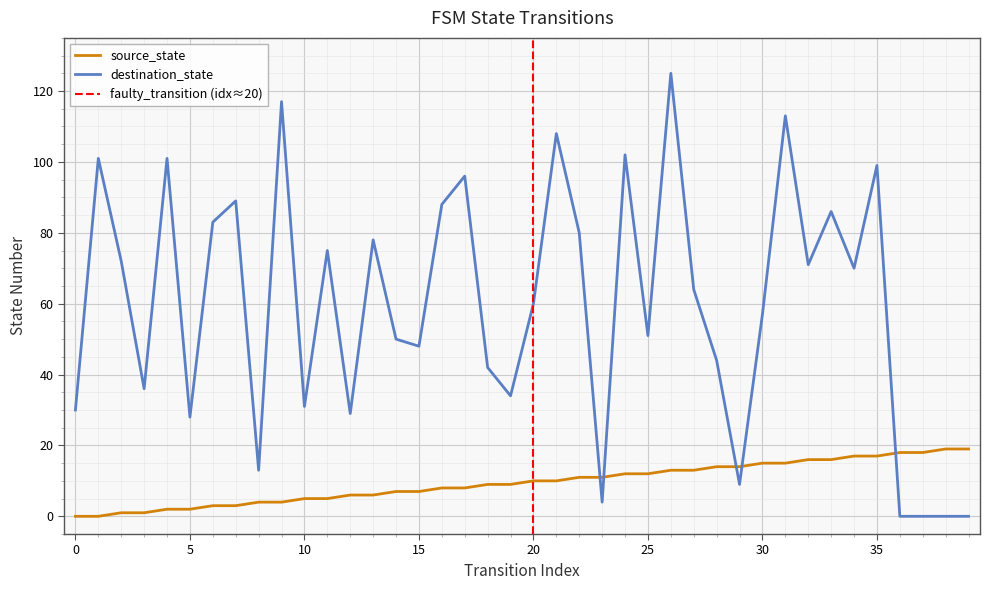

True or false: source_state has a value of 3 at 32.

False